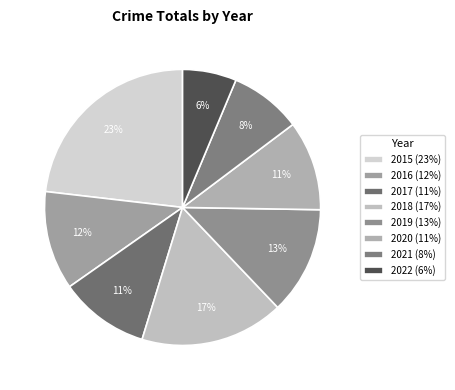

How many segments does this pie chart have?

8